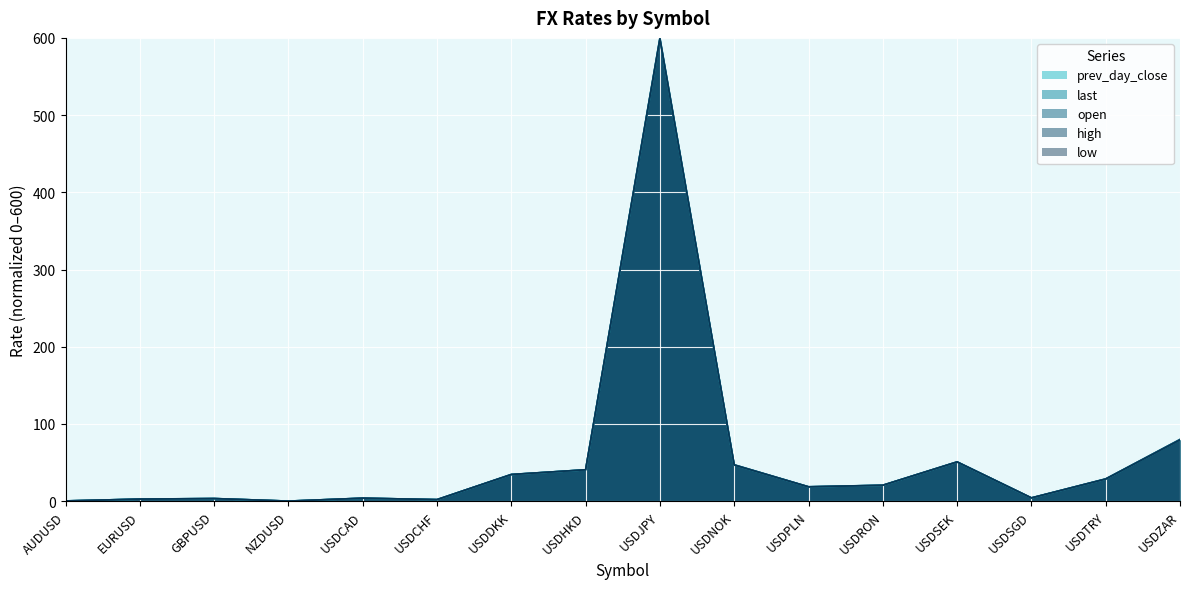

Is the value of low at USDRON greater than the value of last at USDSGD?

Yes